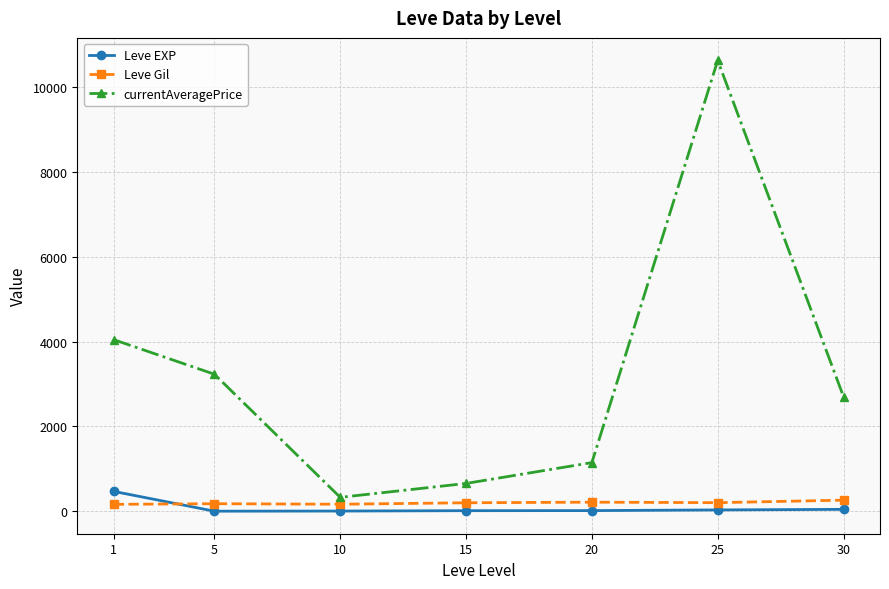

What is the highest value of the Leve Gil series?

262.0